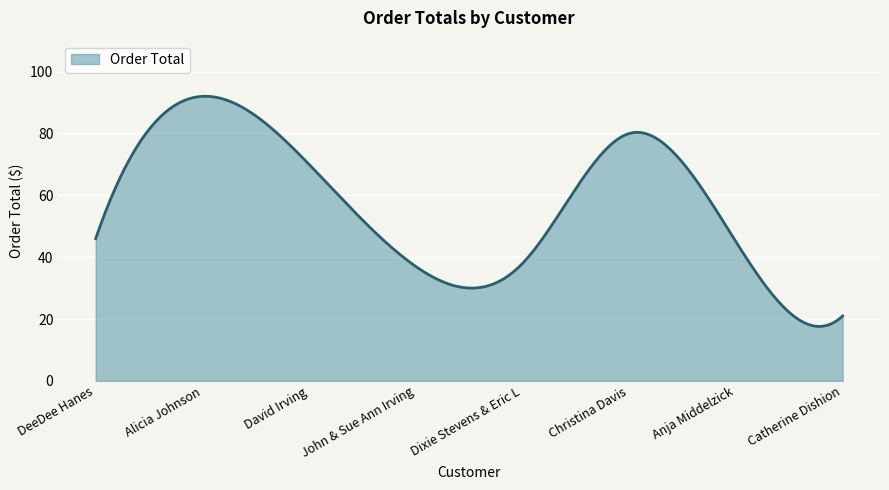

What is the minimum value shown in the chart?

17.6